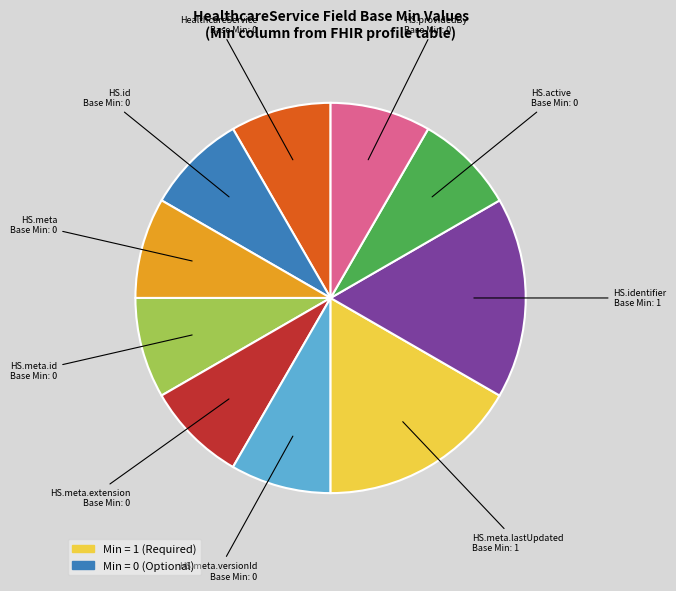

Is the sum of HS.id Base Min: 0 and HS.meta.extension Base Min: 0 greater than half?

No